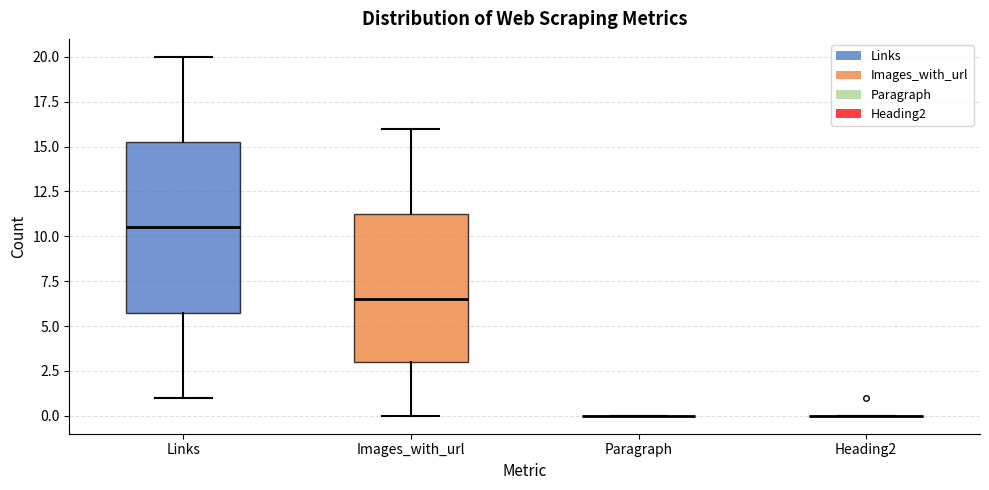

Comparing the boxes themselves (not the whiskers), which one is the tallest?

Links